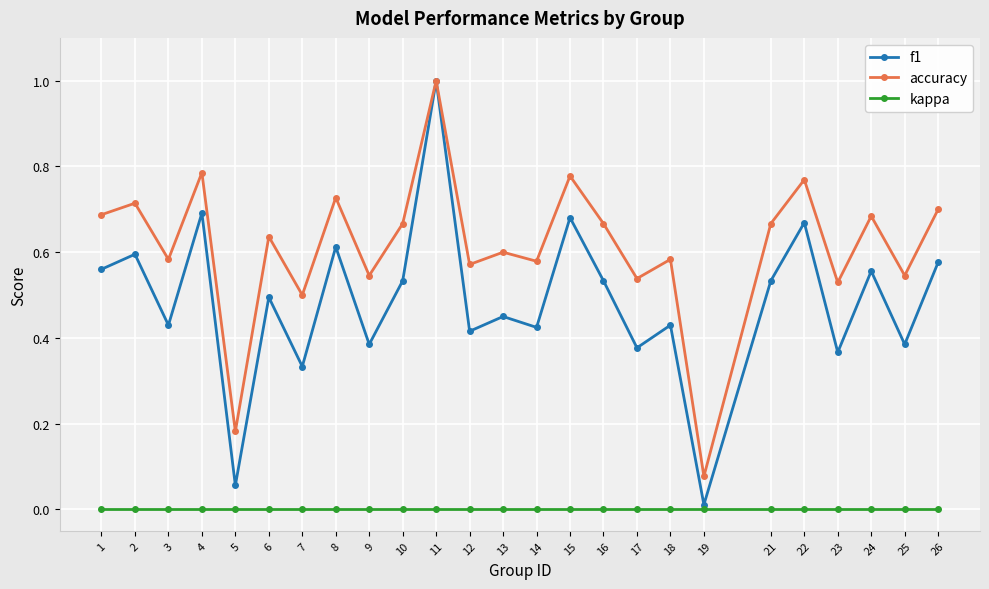

True or false: kappa and f1 intersect in this chart.

False